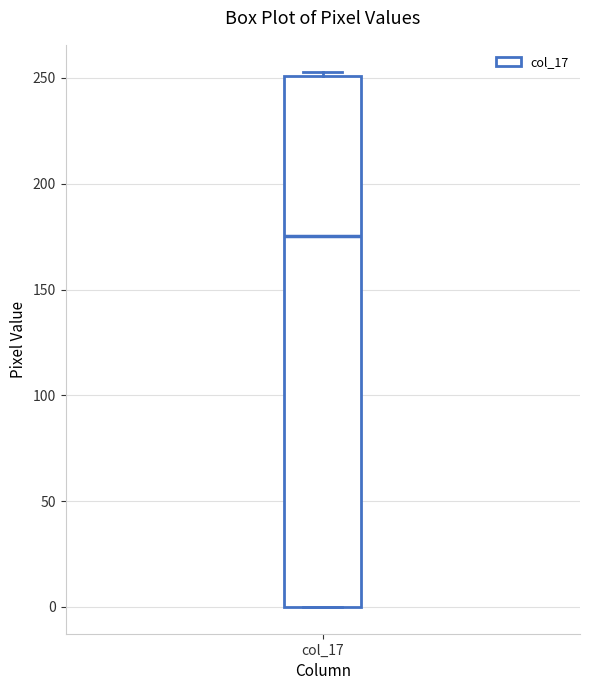

Transcribe this box plot: give where the median line is, the range the box spans, and where the two whiskers end, as read against the y-axis. The values are not printed on the chart, so give them approximately, as read against the axis.

median 175, box 0 to 250, whiskers 0 to 255